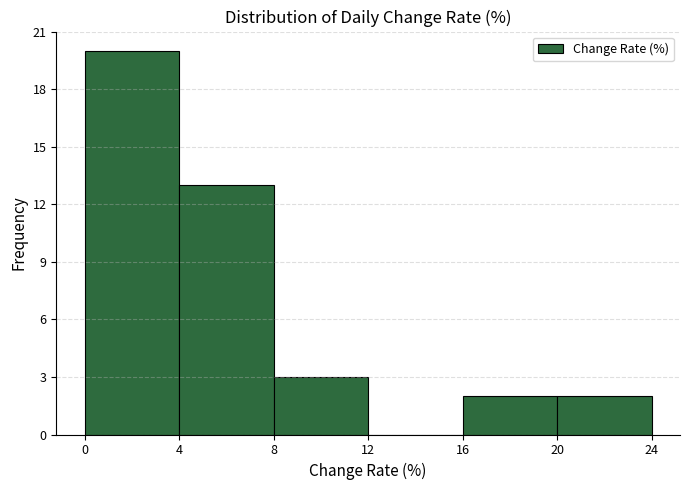

How tall is the bar that spans 8 to 12 on the x-axis? The values are not printed on the chart, so give them approximately, as read against the axis.

3